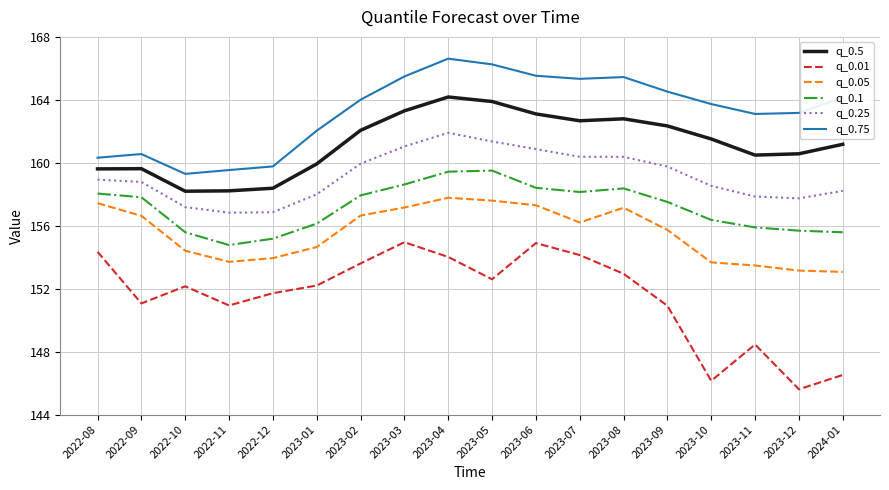

True or false: q_0.75 and q_0.01 intersect in this chart.

False